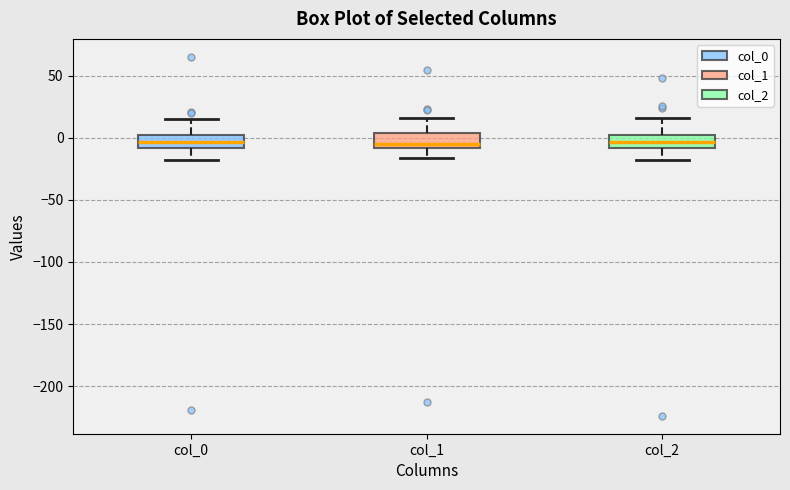

Where does the median line of the box for col_1 sit on the y-axis? The values are not printed on the chart, so give them approximately, as read against the axis.

-5